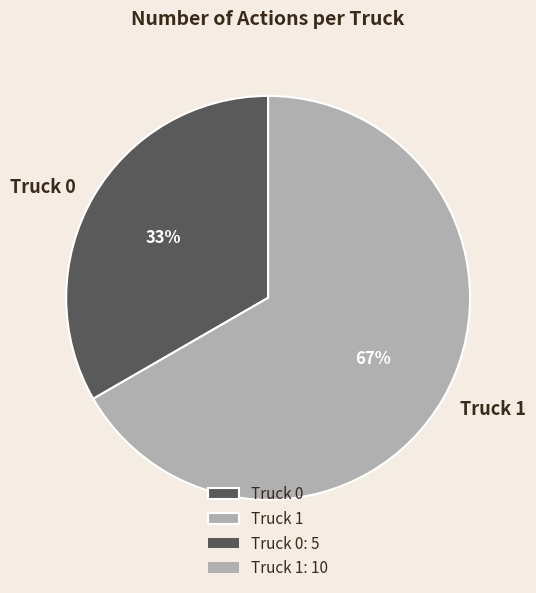

The Truck 0 slice represents 19% of the pie. True or false?

False